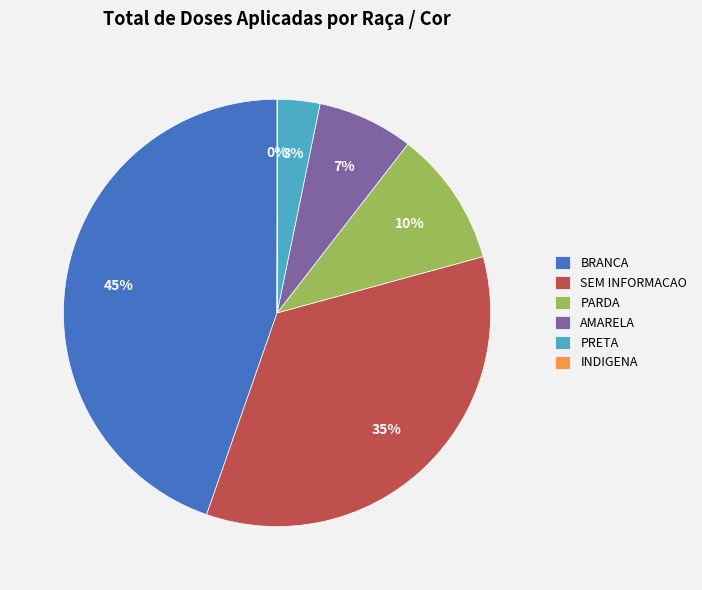

Combined, do PARDA and AMARELA account for over 50%?

No